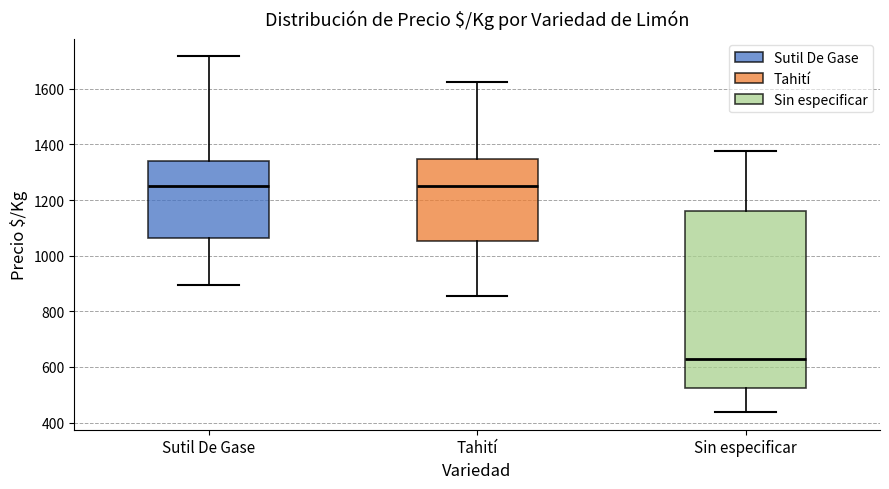

Which box is the tallest, from its lower edge to its upper edge?

Sin especificar